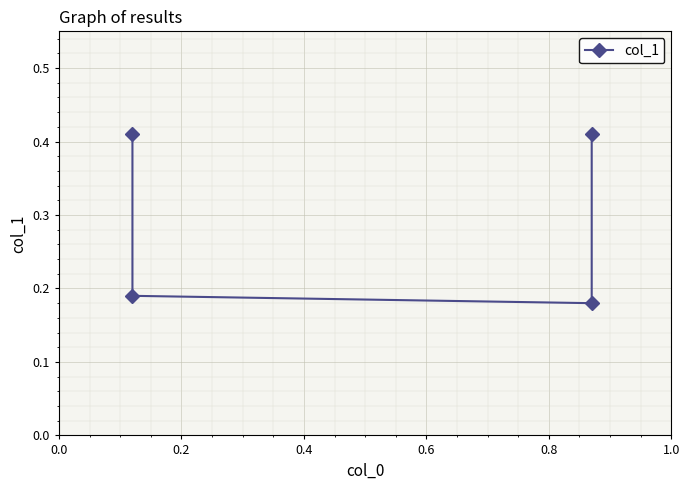

Count the number of data series in this chart.

1